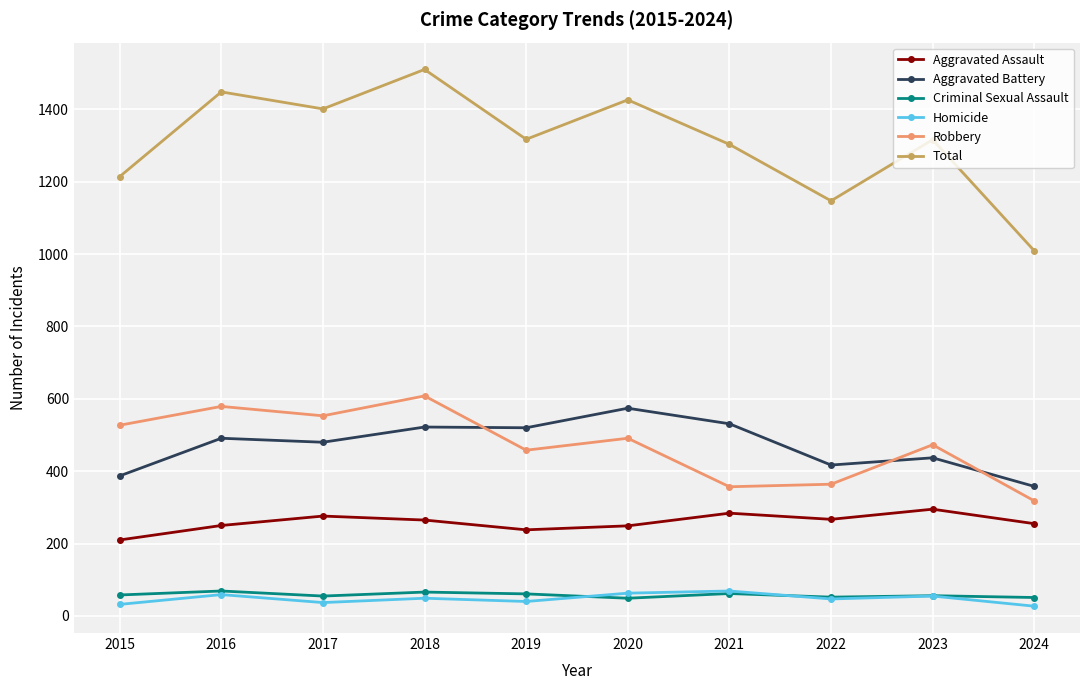

What is the greatest value displayed?

1510